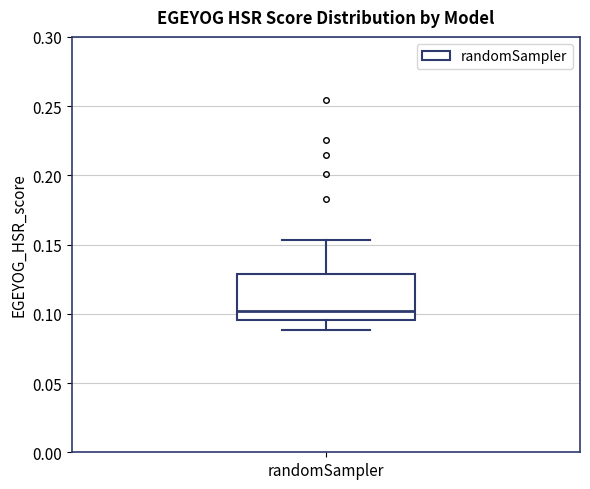

Transcribe this box plot: give where the median line is, the range the box spans, and where the two whiskers end, as read against the y-axis. The values are not printed on the chart, so give them approximately, as read against the axis.

median 0.100, box 0.095 to 0.130, whiskers 0.090 to 0.155